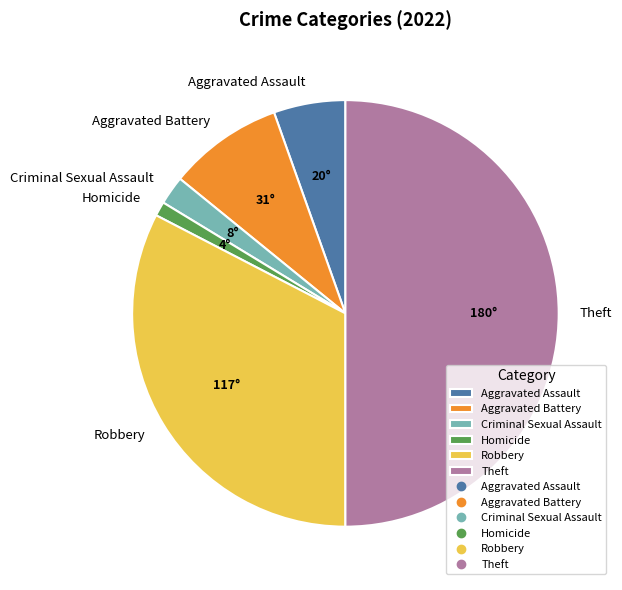

Rank the categories by value from highest to lowest.

Theft, Robbery, Aggravated Battery, Aggravated Assault, Criminal Sexual Assault, Homicide